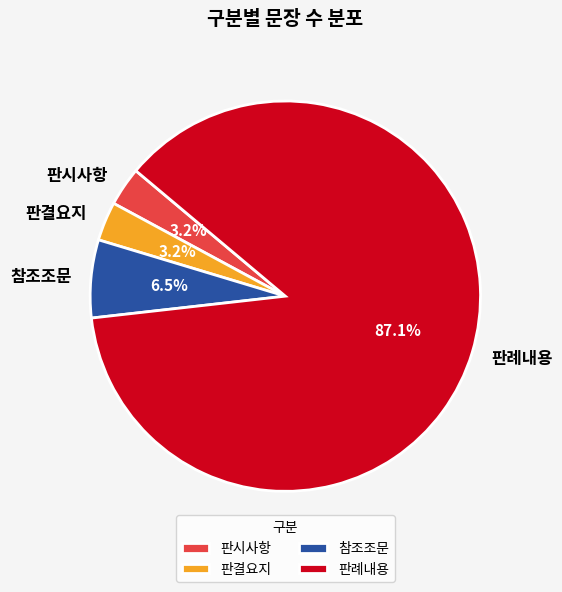

What percentage is the 판시사항 slice, to the nearest percent?

3%